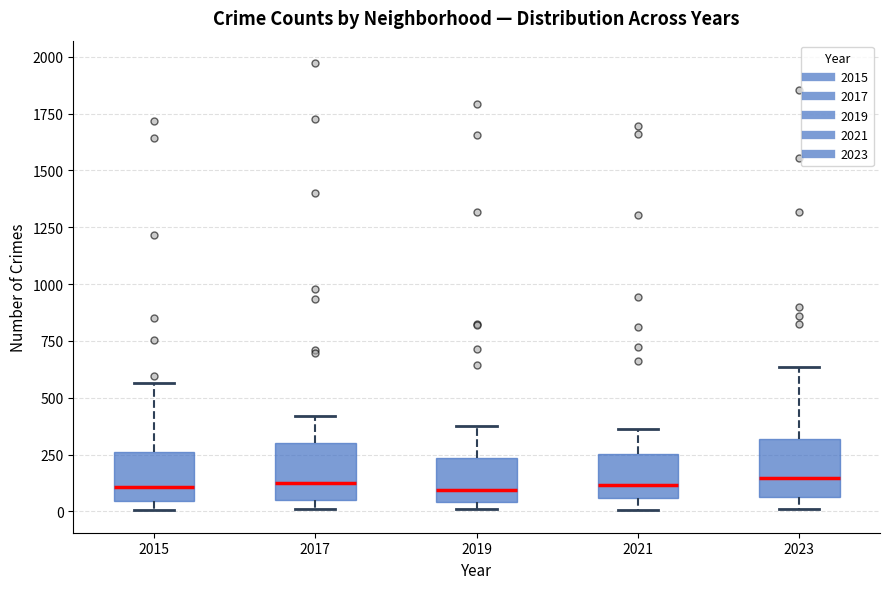

Where is the lower edge of the box at x = 2017 on the y-axis? The values are not printed on the chart, so give them approximately, as read against the axis.

50